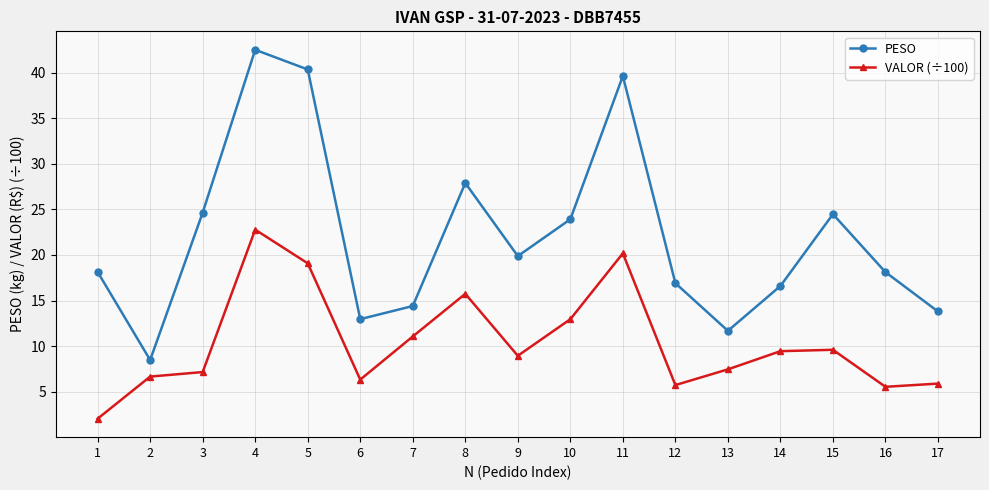

Rank the series by their average value, from lowest to highest.

VALOR (÷100), PESO